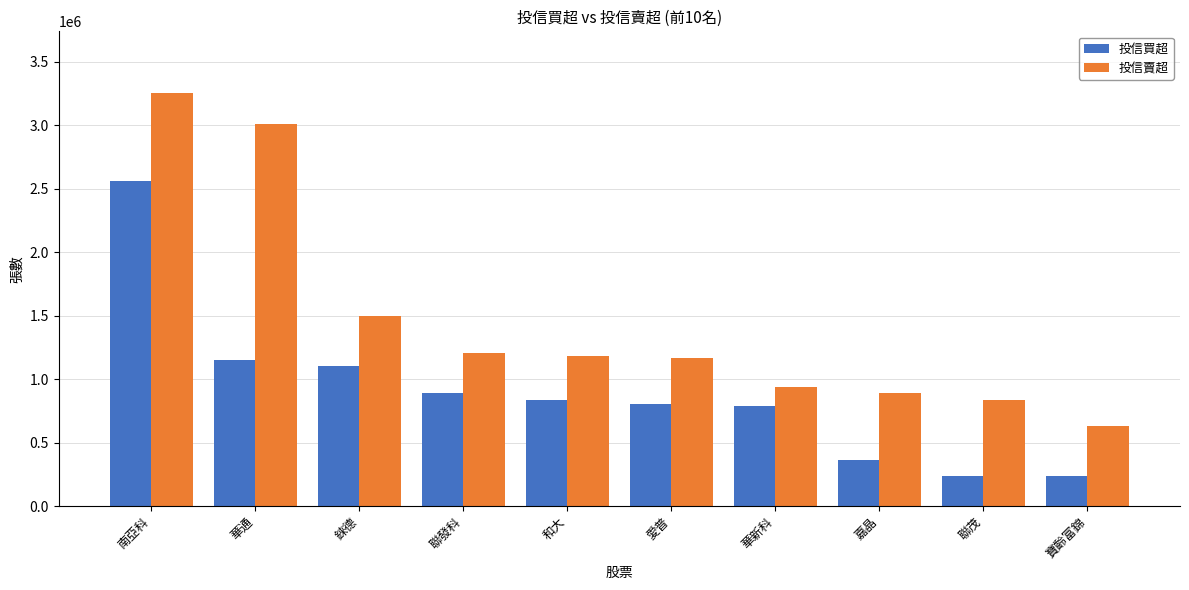

Is it true that 投信買超 equals 357755 at 聯茂?

False